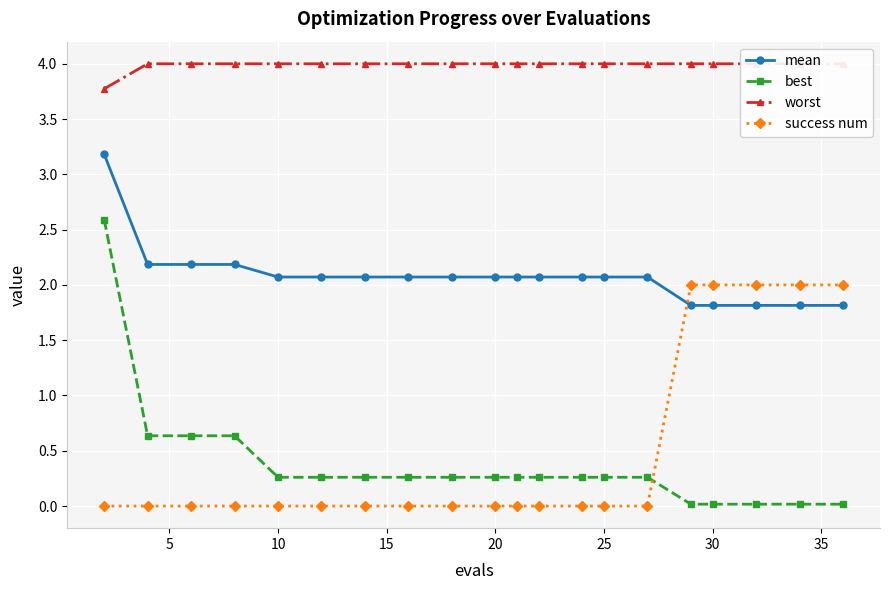

True or false: mean and best cross at least once.

False